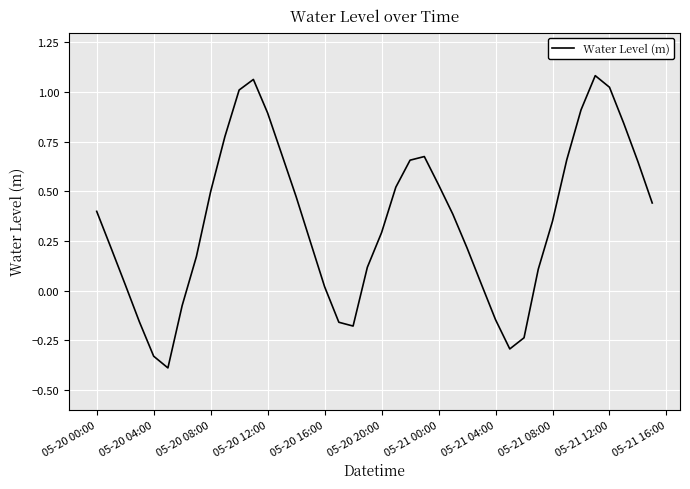

What is the minimum value shown in the chart?

-0.4